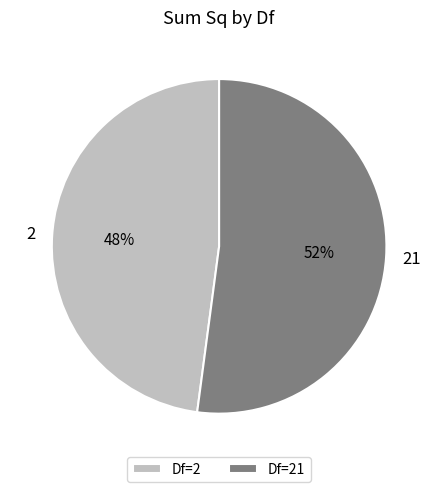

Do 2 and 21 together represent more than half of the pie?

Yes